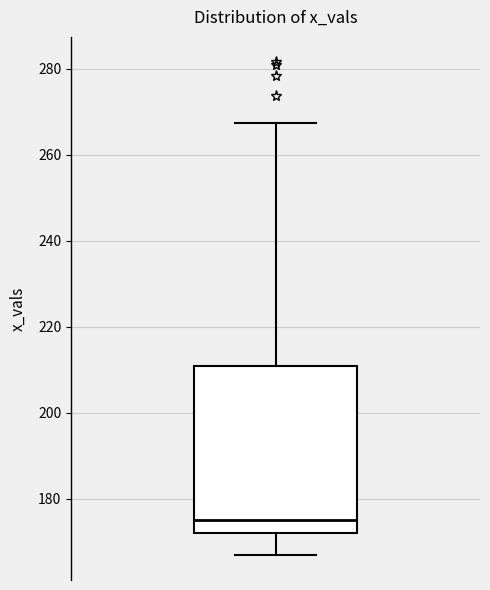

Read this box plot against the y-axis: the position of the median line, the range covered by the box, and the ends of both whiskers. The values are not printed on the chart, so give them approximately, as read against the axis.

median 176, box 172 to 210, whiskers 166 to 268